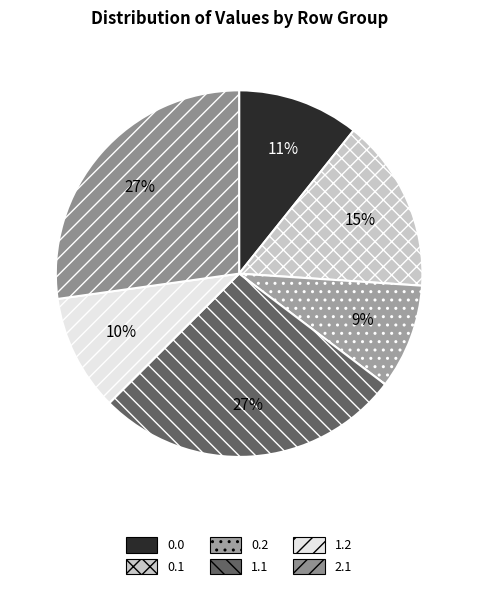

How much of the chart is everything except 1.1?

72.8%